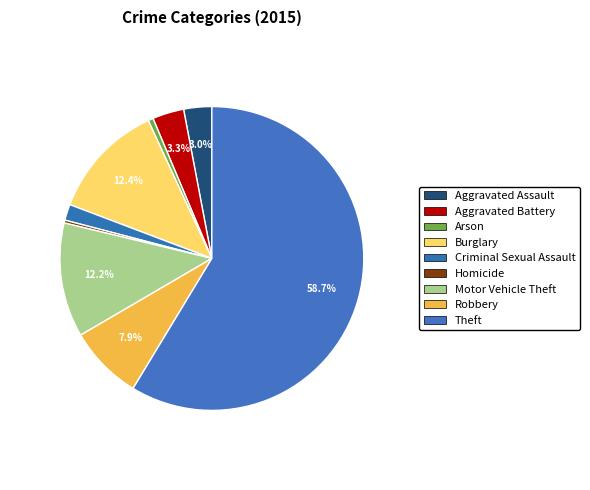

The Criminal Sexual Assault slice represents 9% of the pie. True or false?

False